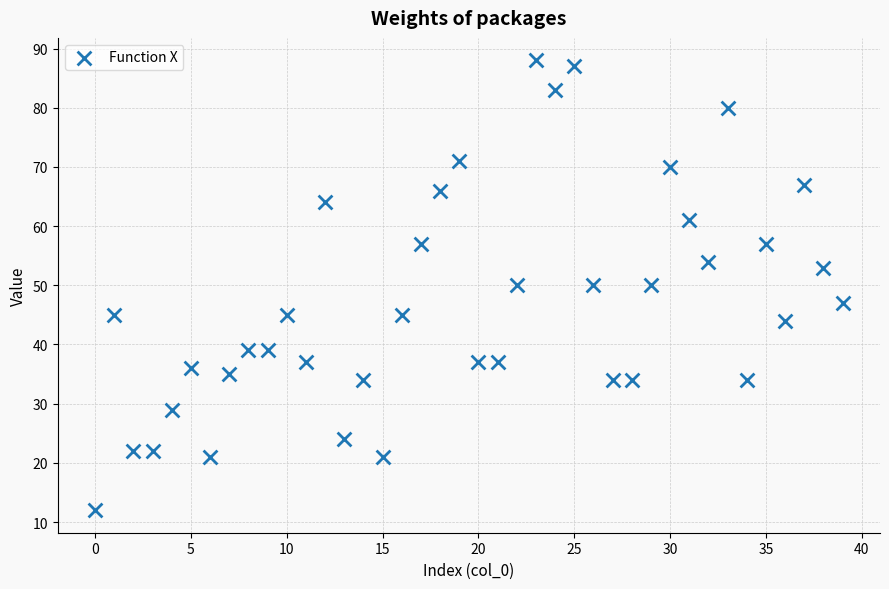

What is the range of Y values (max minus min)?

76